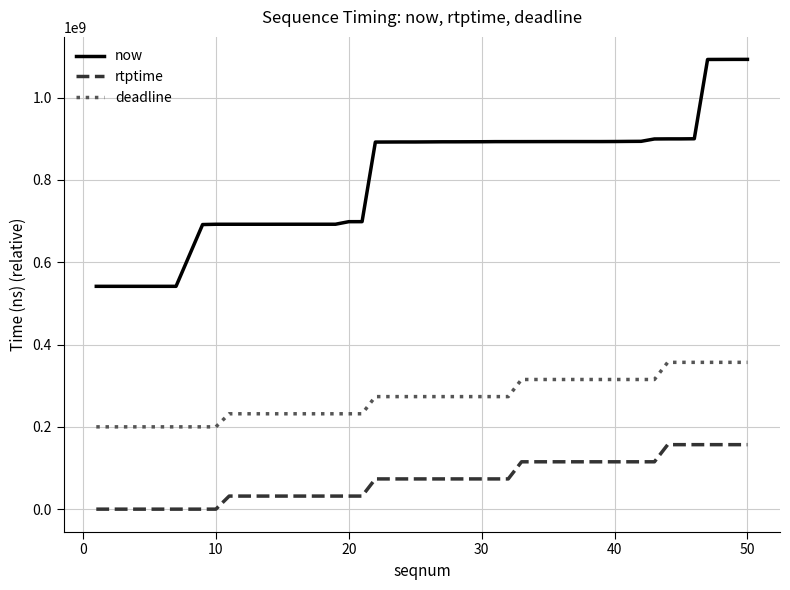

True or false: deadline and now intersect in this chart.

False